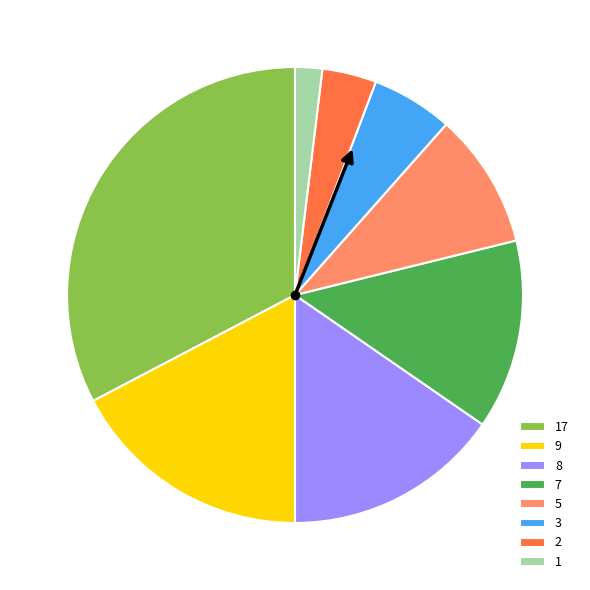

True or false: 9 accounts for 17% of the total.

True